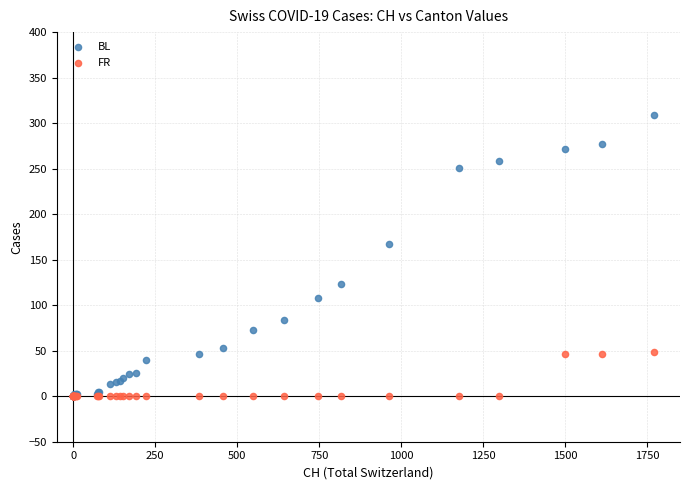

What are all the series names shown in the legend?

BL, FR